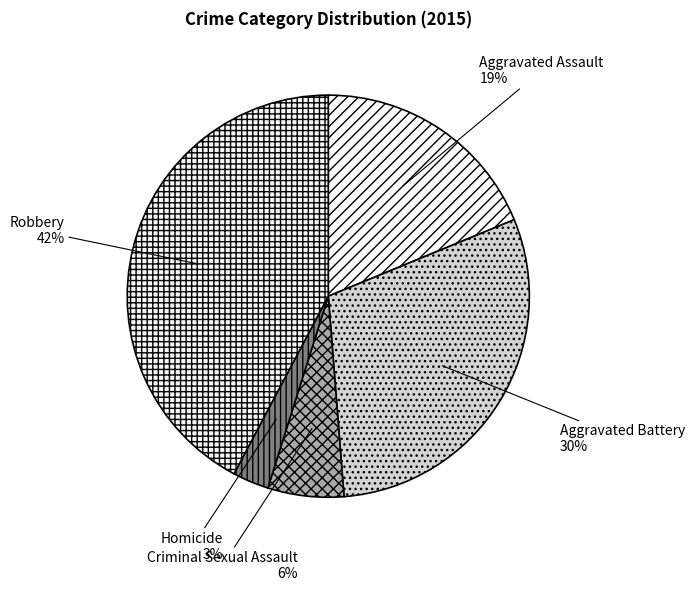

Combined, do Homicide and Aggravated Assault account for over 50%?

No